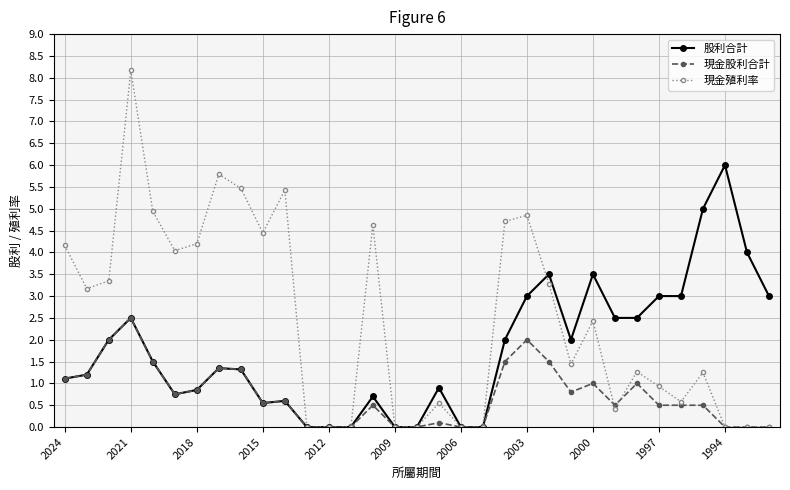

What is the maximum value shown in the chart?

8.2